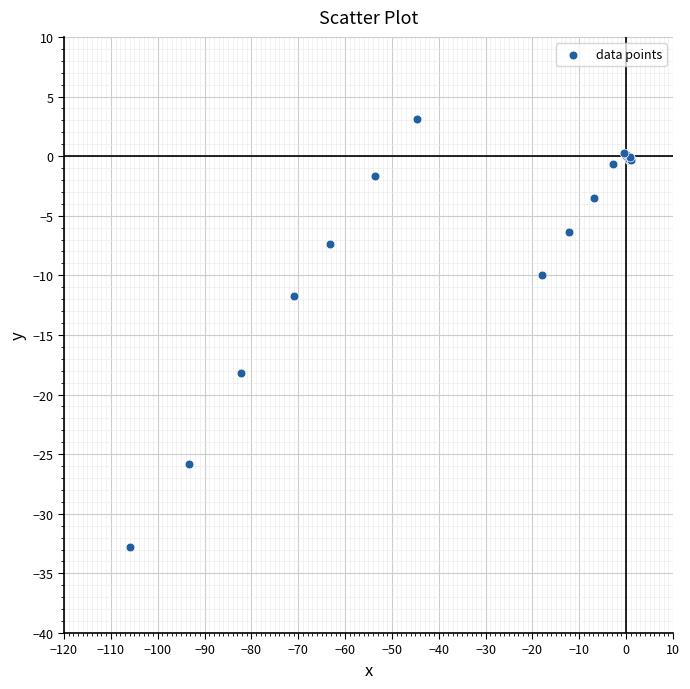

What Y value in the scatter plot is closest to -14?

-11.7